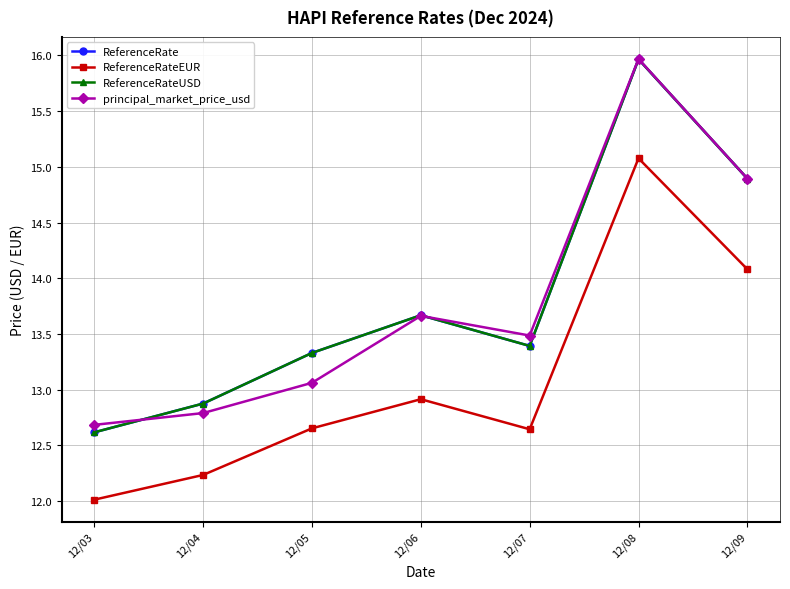

What is the sum of all ReferenceRateUSD values?

96.7